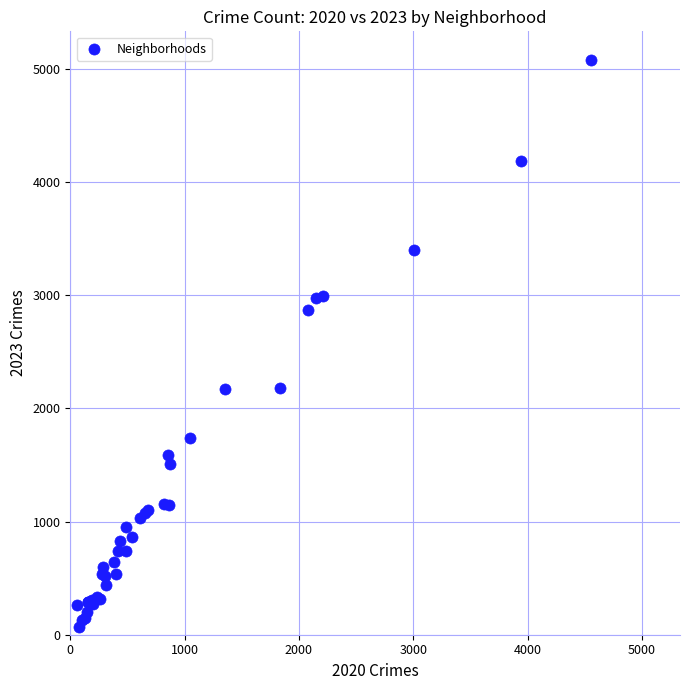

What Y value in the scatter plot is closest to 2576?

2869